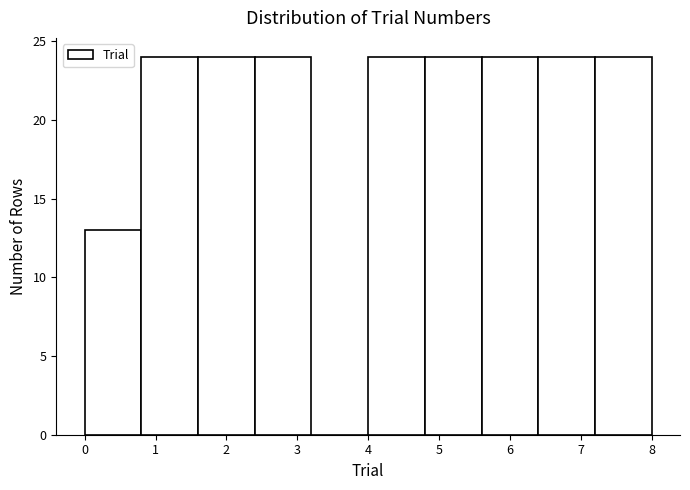

Reading left to right, list every bar in this chart as the range it spans on the x-axis followed by its height. The values are not printed on the chart, so give them approximately, as read against the axis.

0.0 to 0.8: 13
0.8 to 1.6: 24
1.6 to 2.4: 24
2.4 to 3.2: 24
3.2 to 4.0: 0
4.0 to 4.8: 24
4.8 to 5.6: 24
5.6 to 6.4: 24
6.4 to 7.2: 24
7.2 to 8.0: 24